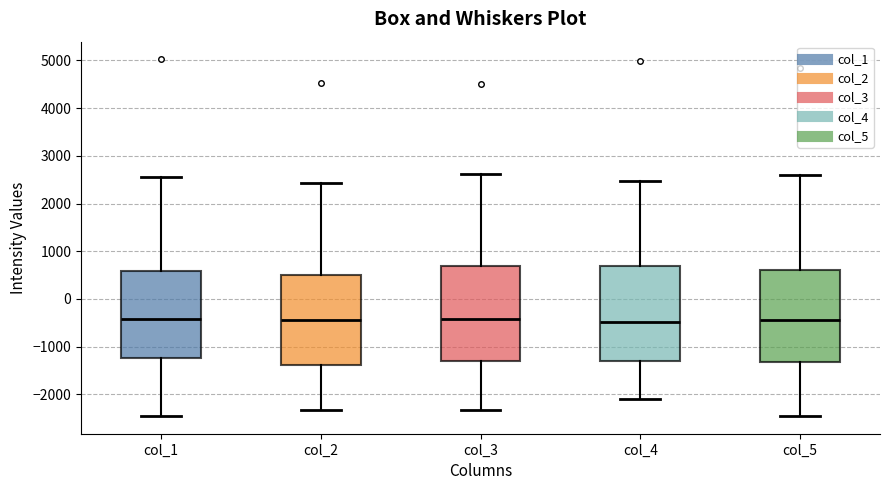

Reading left to right, transcribe this box plot: for each box, give where its median line is, the range the box spans, and where its two whiskers end, as read against the y-axis. The values are not printed on the chart, so give them approximately, as read against the axis.

col_1: median -400, box -1200 to 600, whiskers -2400 to 2500
col_2: median -400, box -1400 to 500, whiskers -2300 to 2400
col_3: median -400, box -1300 to 700, whiskers -2300 to 2600
col_4: median -500, box -1300 to 700, whiskers -2100 to 2500
col_5: median -400, box -1300 to 600, whiskers -2500 to 2600